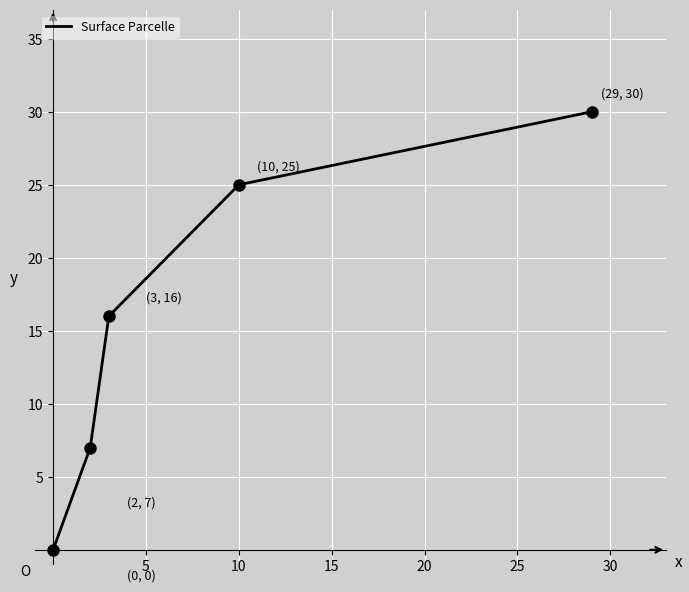

What is the maximum value shown in the chart?

30